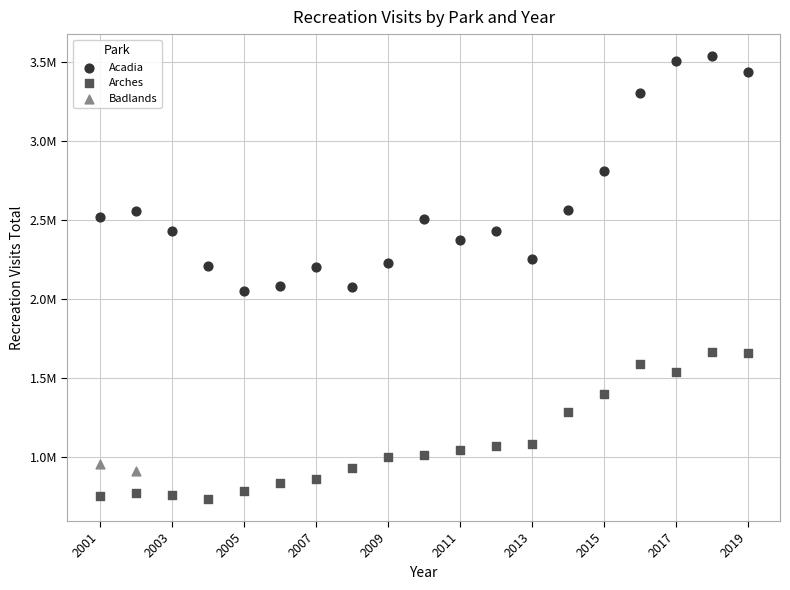

Which series contains the highest Y value?

Acadia